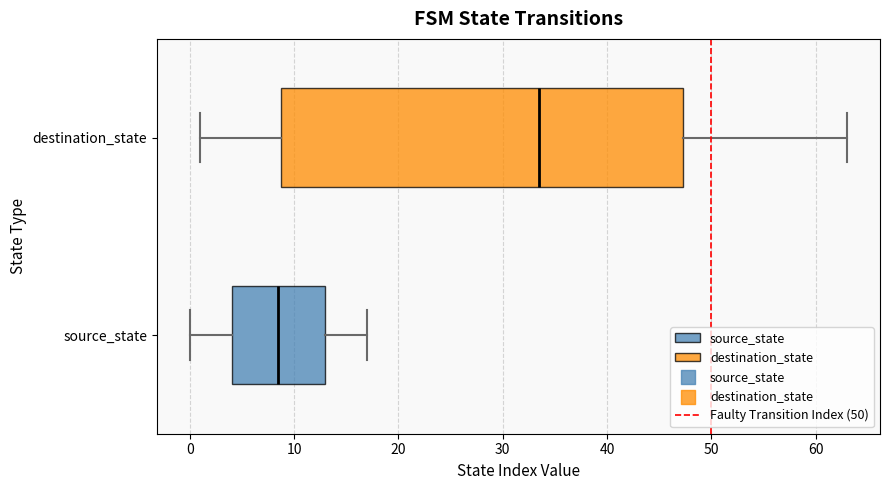

Reading bottom to top, read every box against the x-axis: the position of its median line, the range the box covers, and the ends of its whiskers. The values are not printed on the chart, so give them approximately, as read against the axis.

source_state: median 9, box 4 to 13, whiskers 0 to 17
destination_state: median 34, box 9 to 47, whiskers 1 to 63